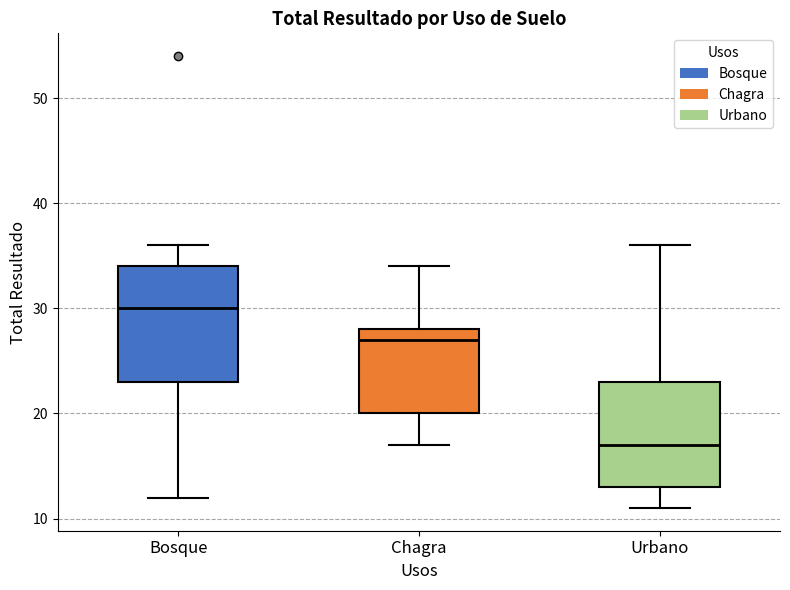

Which box's median line is the lowest?

Urbano